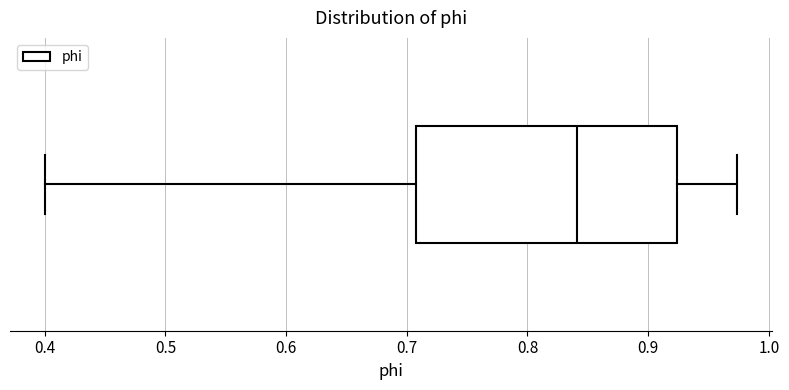

Where does the right whisker of the box end on the x-axis? The values are not printed on the chart, so give them approximately, as read against the axis.

0.97